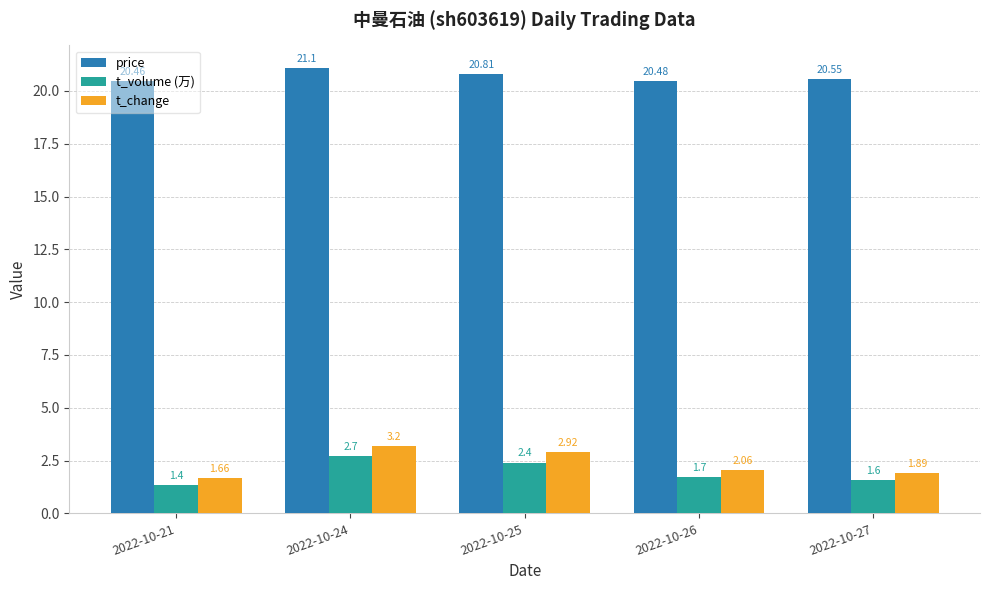

Read the price value at 2022-10-27.

20.6